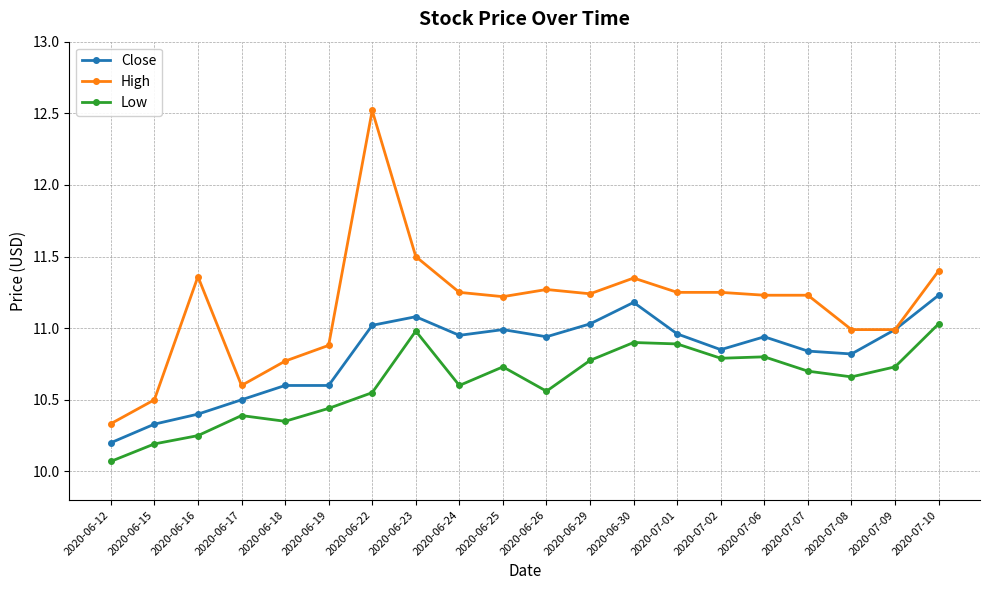

Is this an area chart (filled region under the line)?

No